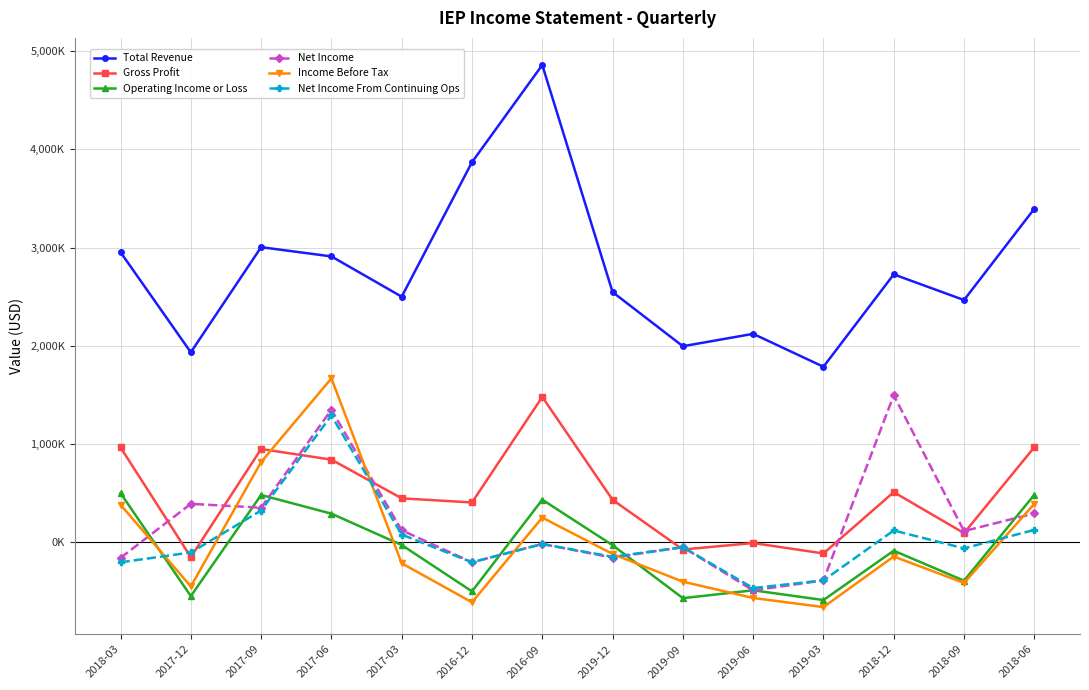

What is the maximum value for Income Before Tax?

1670000